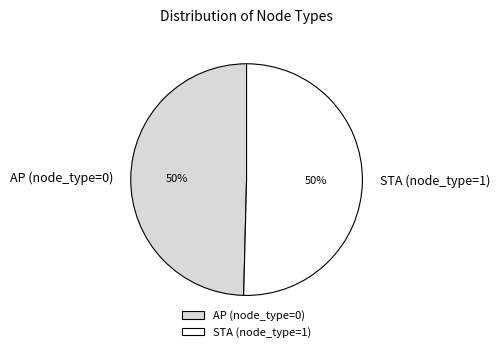

Is the sum of STA (node_type=1) and AP (node_type=0) greater than half?

Yes